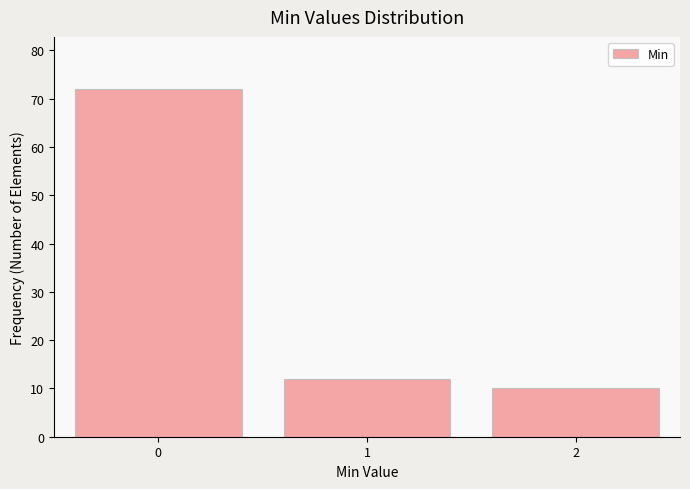

Reading left to right, transcribe all the data shown in this chart.

72	12	10